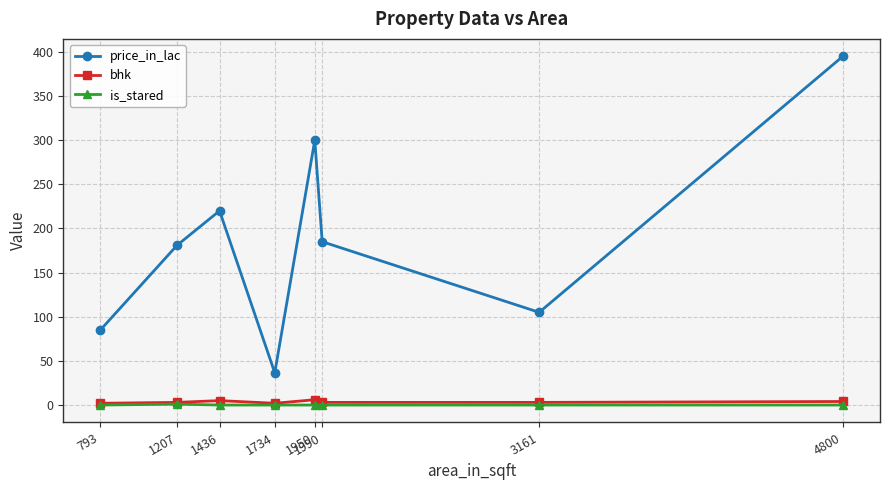

Which series has the widest spread of values?

price_in_lac